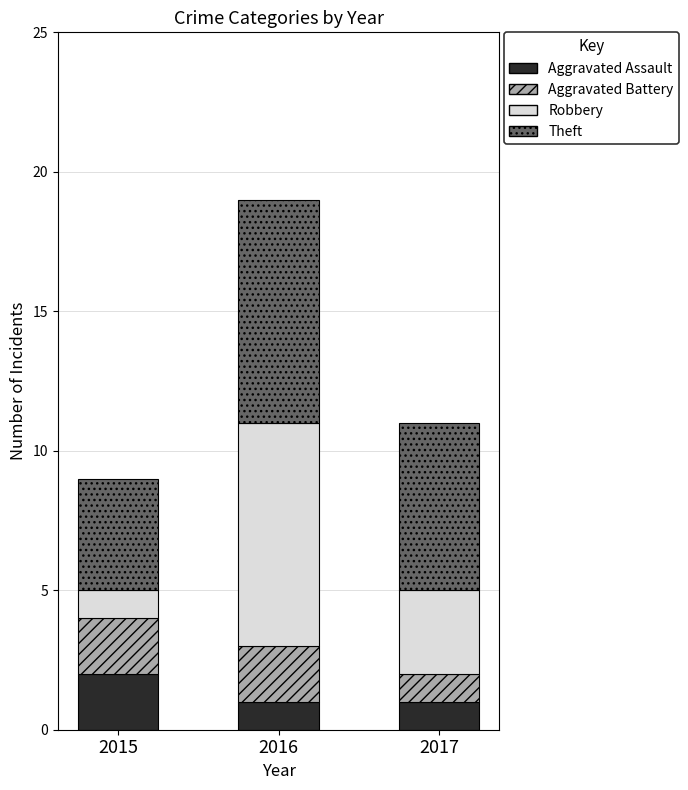

What is the sum of all Aggravated Assault values?

4